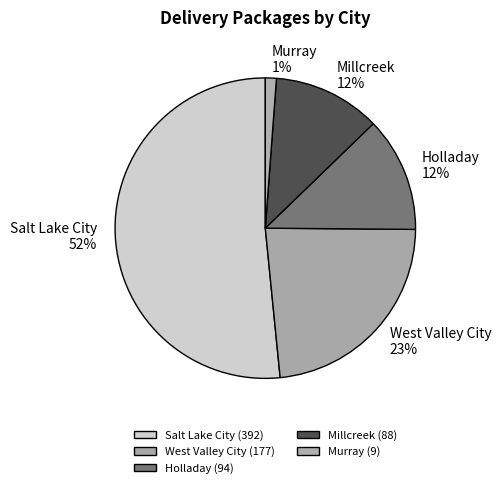

Between Millcreek 12% and Salt Lake City 52%, which is larger?

Salt Lake City 52%